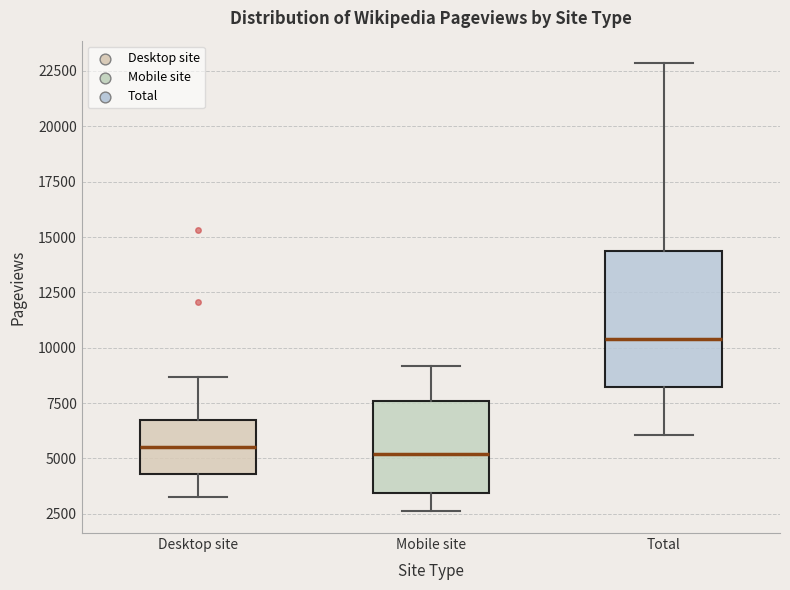

Reading left to right, transcribe this box plot: for each box, give where its median line is, the range the box spans, and where its two whiskers end, as read against the y-axis. The values are not printed on the chart, so give them approximately, as read against the axis.

Desktop site: median 5500, box 4500 to 6500, whiskers 3500 to 8500
Mobile site: median 5000, box 3500 to 7500, whiskers 2500 to 9000
Total: median 10500, box 8000 to 14500, whiskers 6000 to 23000